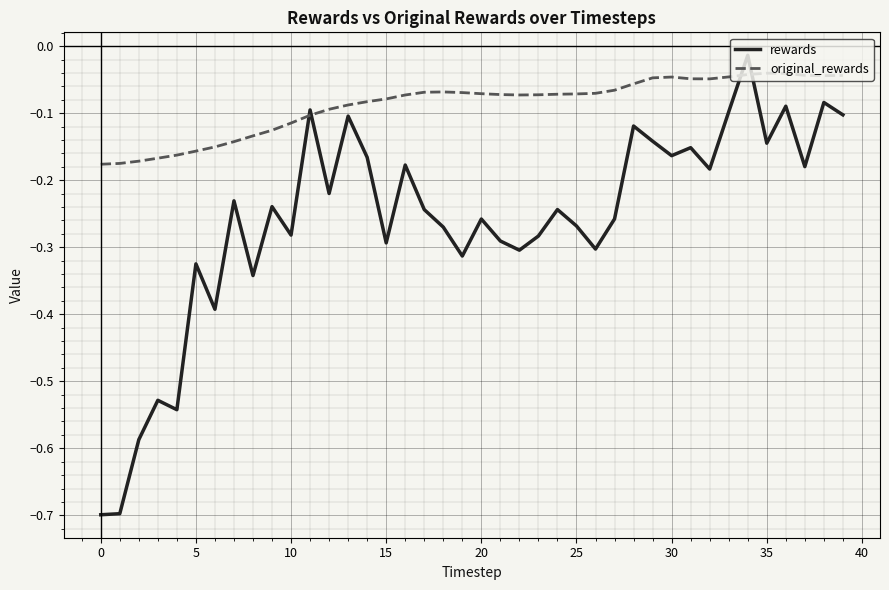

True or false: rewards and original_rewards cross at least once.

True